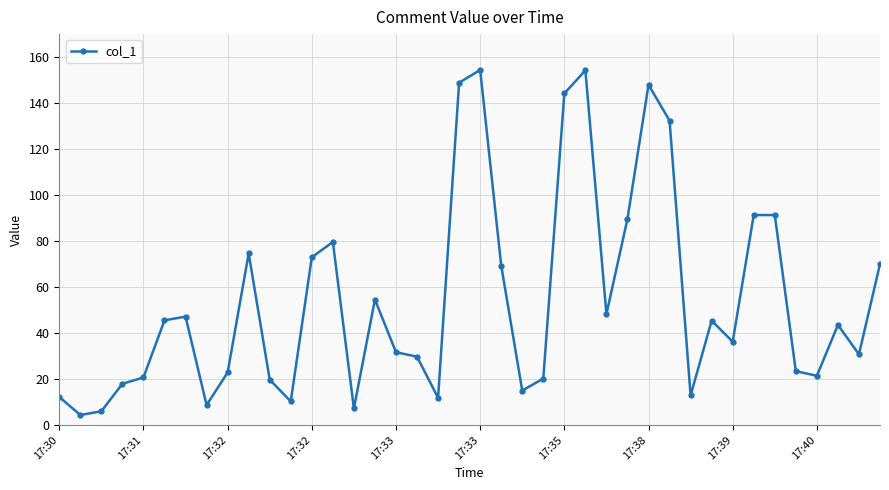

What is the maximum value shown in the chart?

154.4